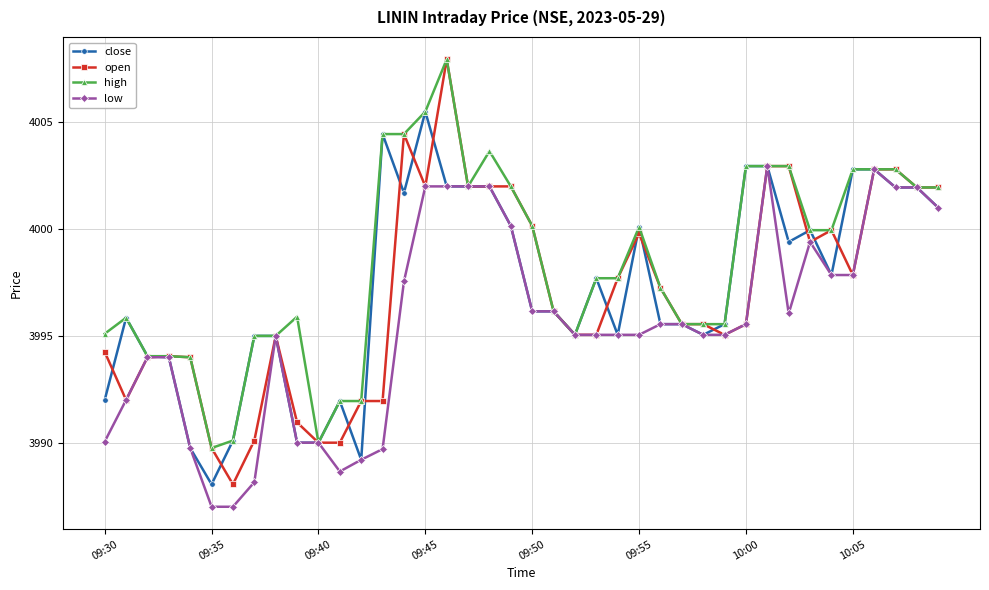

Does the chart have visible grid lines?

Yes